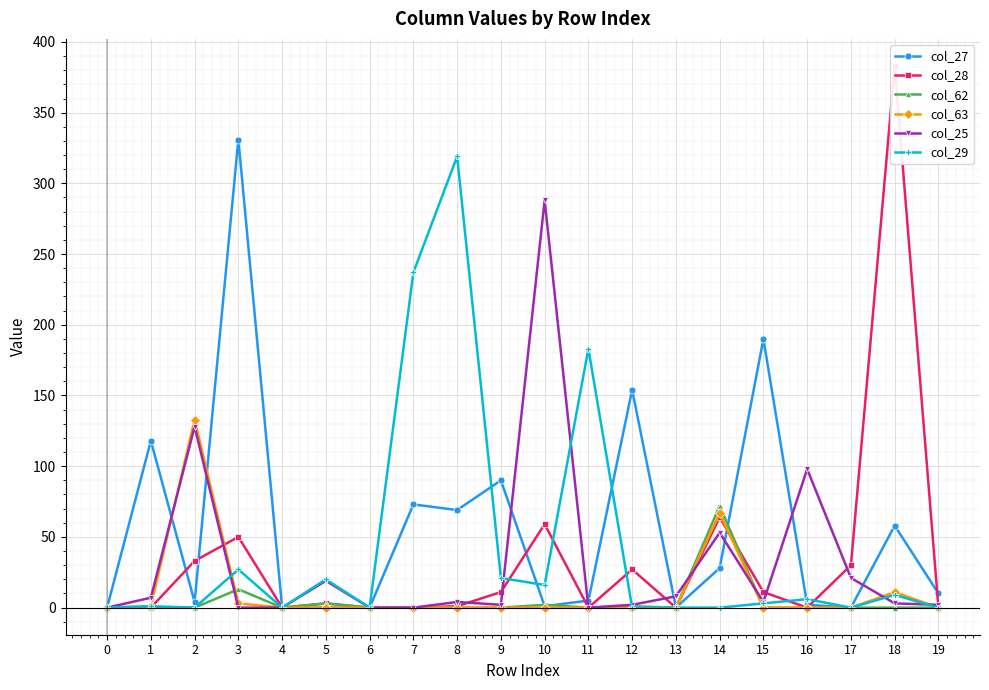

Where does the col_25 series first go above 4?

1